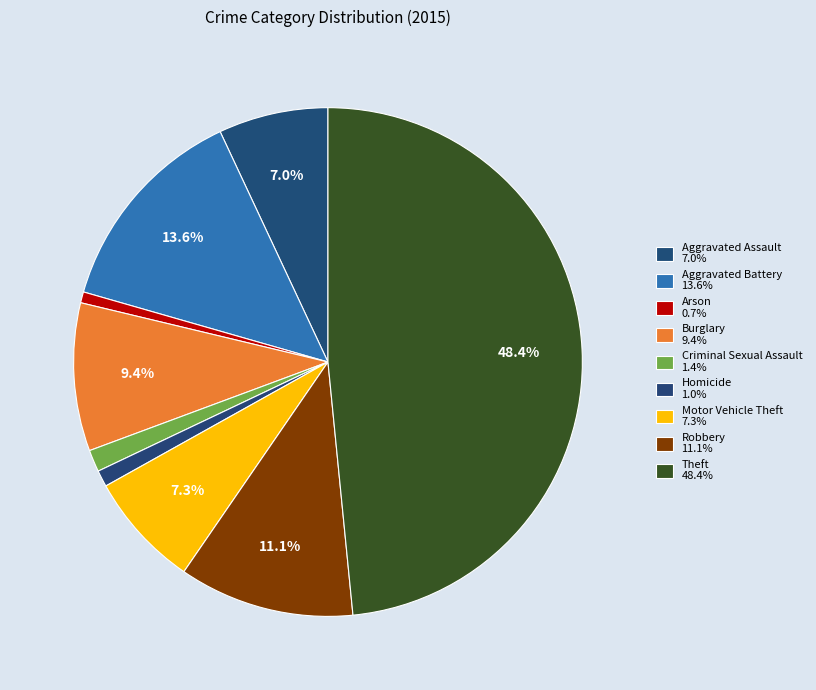

The Criminal Sexual Assault slice represents 11% of the pie. True or false?

False